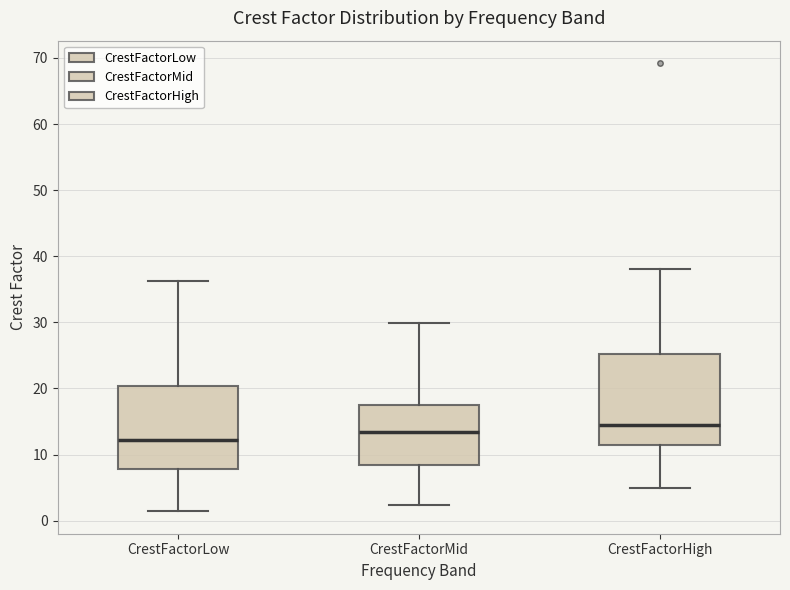

Reading left to right, transcribe this box plot: for each box, give where its median line is, the range the box spans, and where its two whiskers end, as read against the y-axis. The values are not printed on the chart, so give them approximately, as read against the axis.

CrestFactorLow: median 12, box 8 to 20, whiskers 1 to 36
CrestFactorMid: median 13, box 8 to 17, whiskers 2 to 30
CrestFactorHigh: median 15, box 12 to 25, whiskers 5 to 38